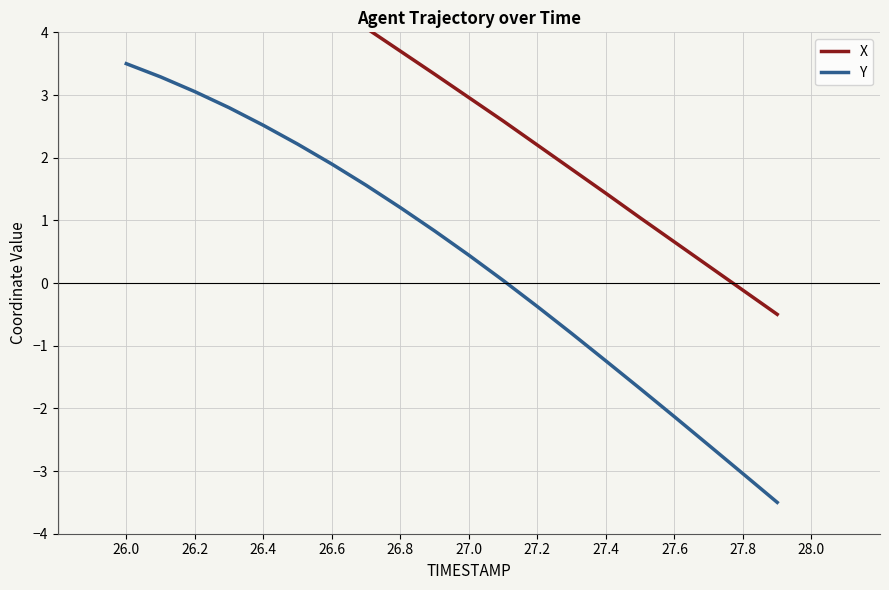

At which label does Y reach its peak?

26.0